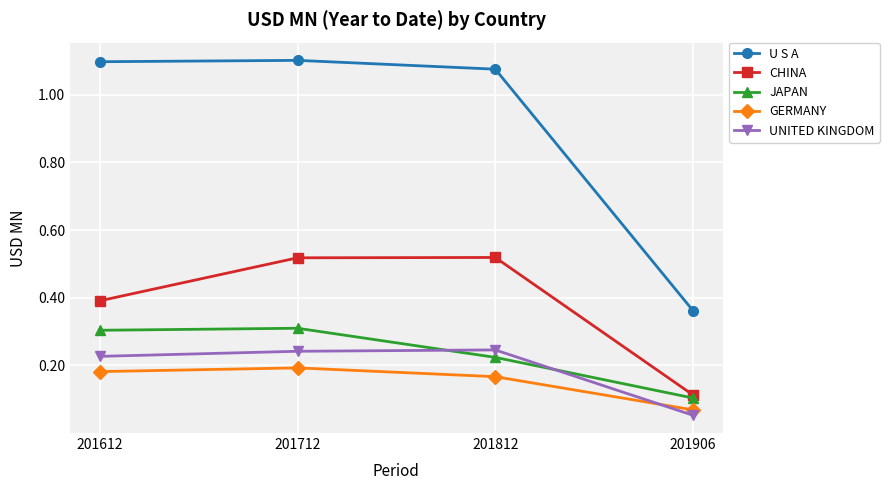

How many JAPAN values are between 0 and 1?

4